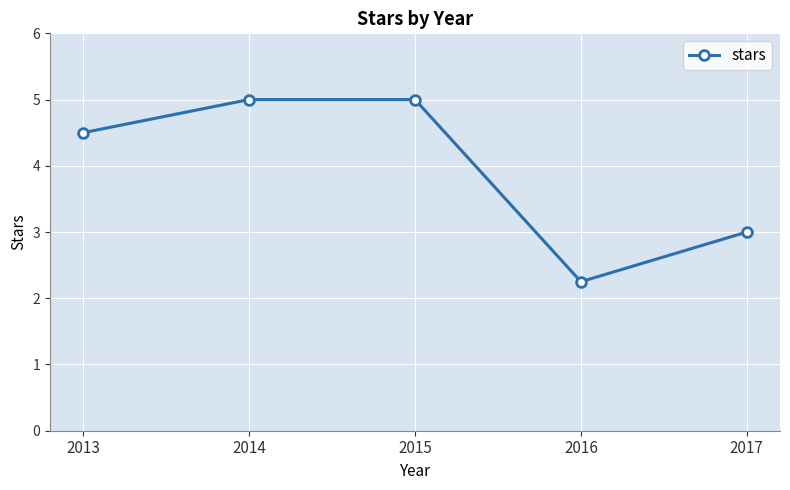

How many lines are shown in the chart?

1